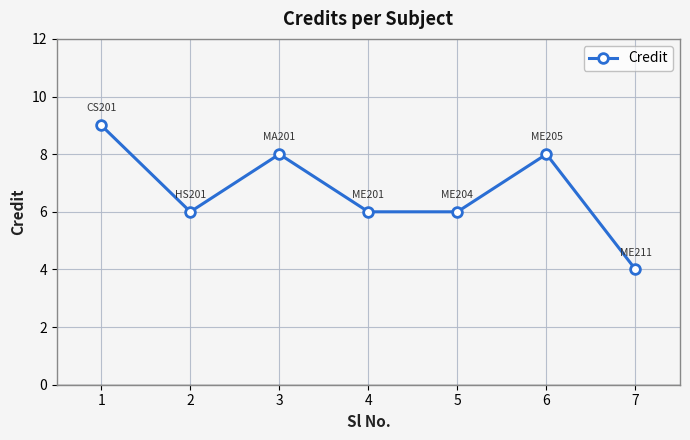

Which category has the highest value across all series?

1